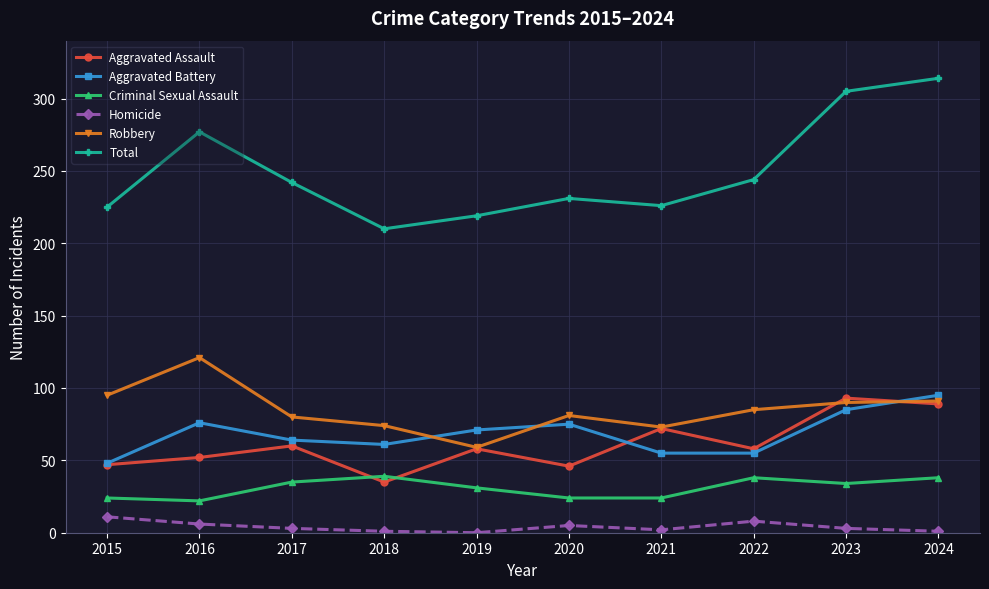

Is the value of Robbery at 2021 greater than the value of Homicide at 2015?

Yes